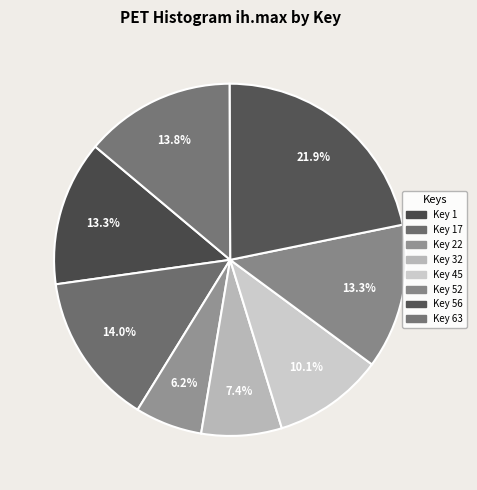

How many slices are in this pie chart?

8